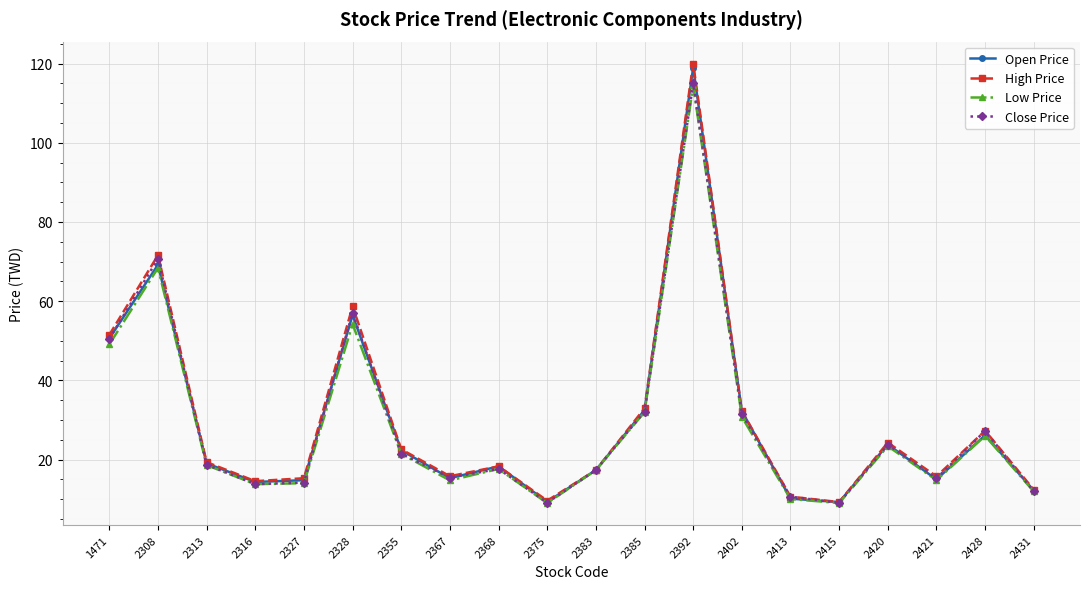

What is the value of the Low Price point at the 16th from the left?

9.0